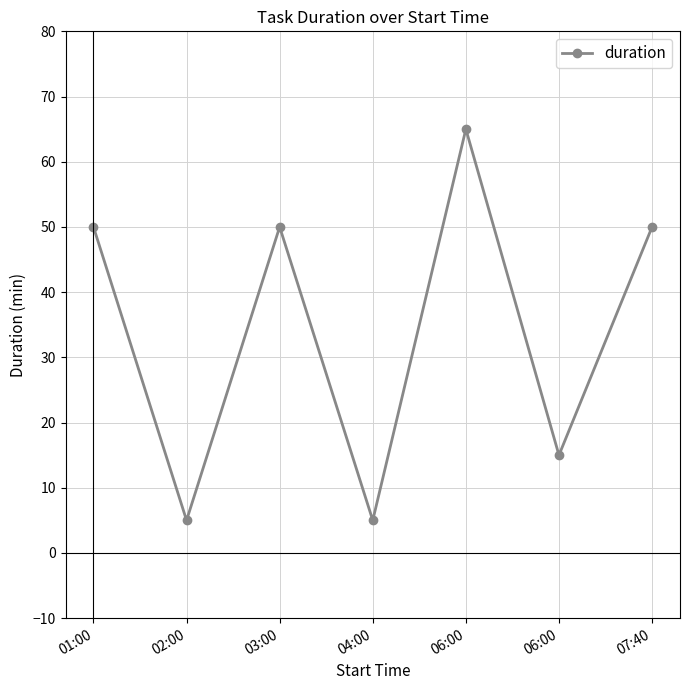

The value at 01:00 is 25. True or false?

False